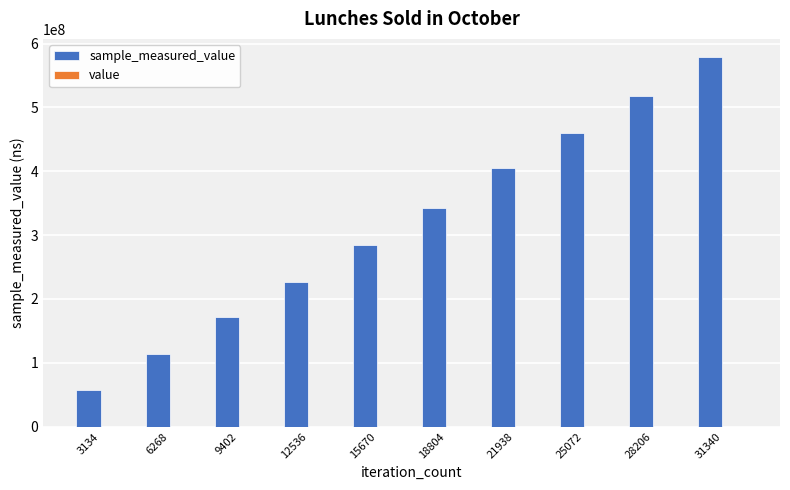

At which category is the sum across all series the highest?

31340